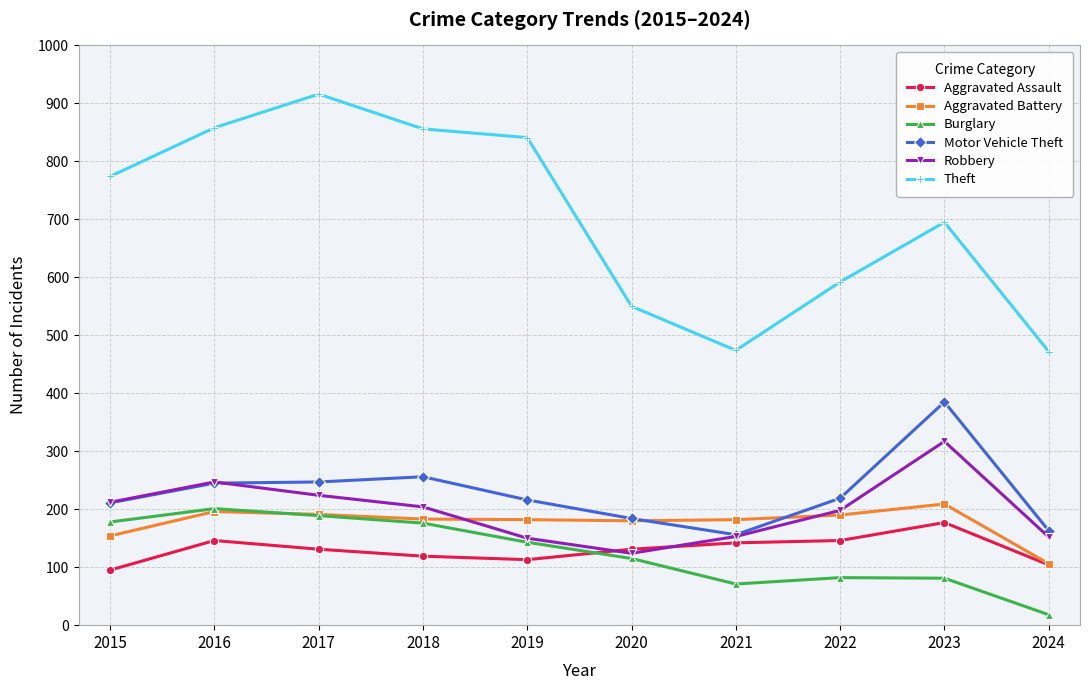

How many distinct data groups are displayed?

6